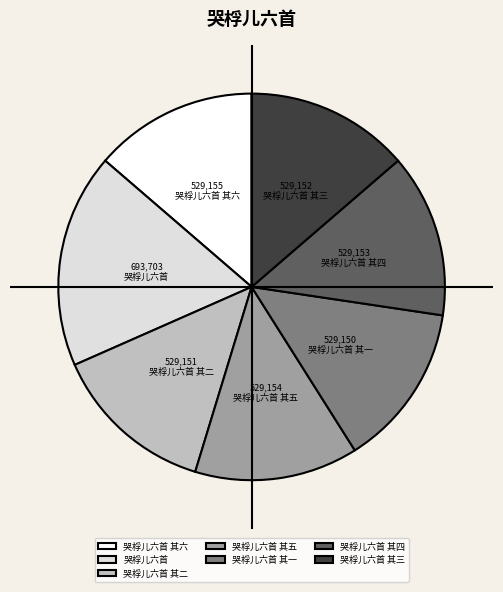

Approximately how many times larger is the value at 哭桴儿六首 其六 compared to 哭桴儿六首 其一?

1.0